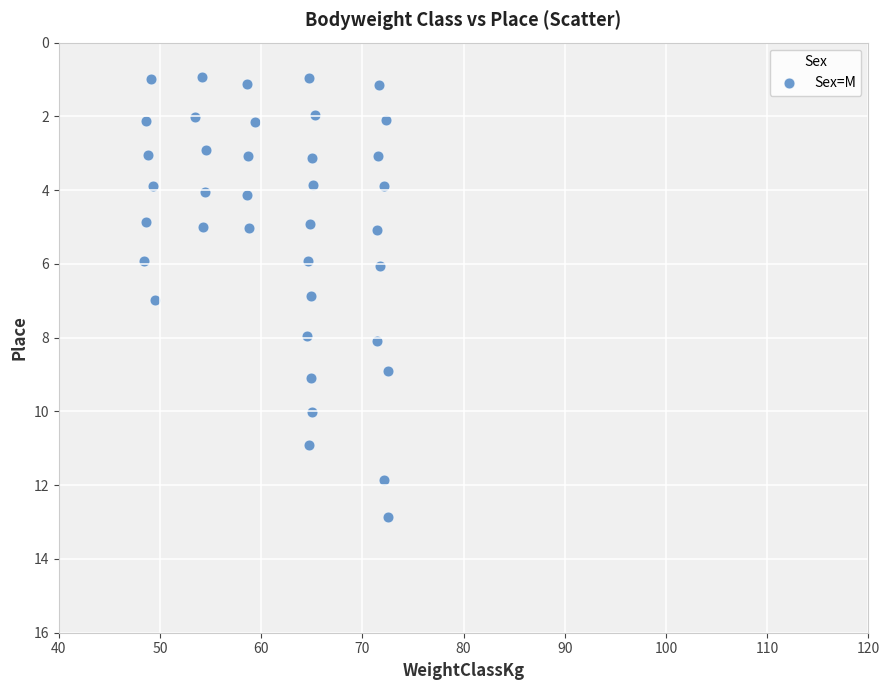

What is the range of Y values (max minus min)?

11.9